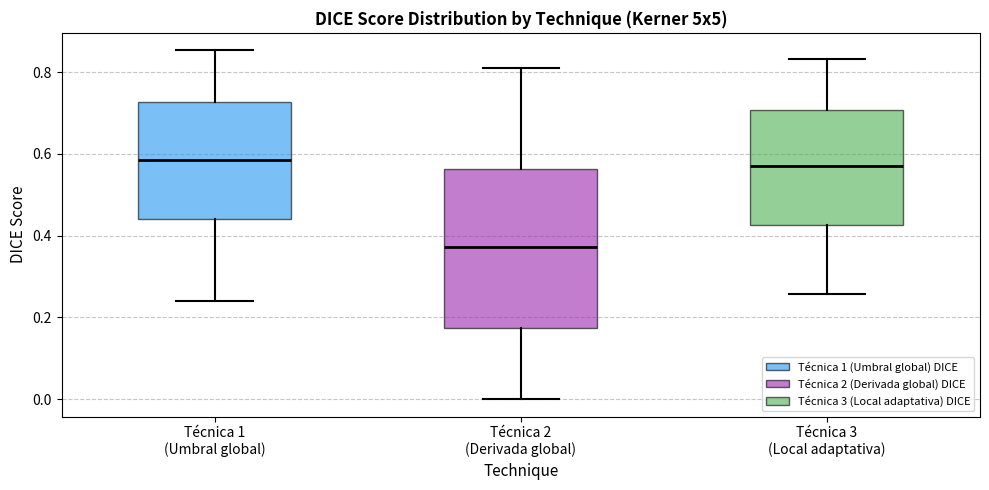

Reading left to right, read every box against the y-axis: the position of its median line, the range the box covers, and the ends of its whiskers. The values are not printed on the chart, so give them approximately, as read against the axis.

Técnica 1 (Umbral global): median 0.58, box 0.44 to 0.72, whiskers 0.24 to 0.86
Técnica 2 (Derivada global): median 0.38, box 0.18 to 0.56, whiskers 0.00 to 0.82
Técnica 3 (Local adaptativa): median 0.58, box 0.42 to 0.70, whiskers 0.26 to 0.84